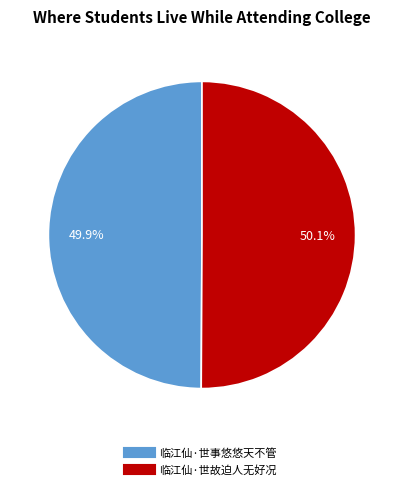

What portion of the pie excludes 临江仙·世故迫人无好况?

49.9%